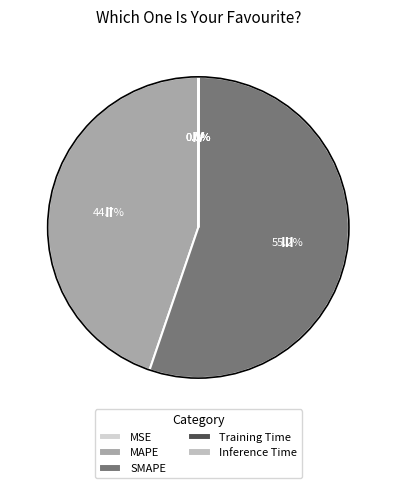

Which category has the biggest portion of the pie?

SMAPE